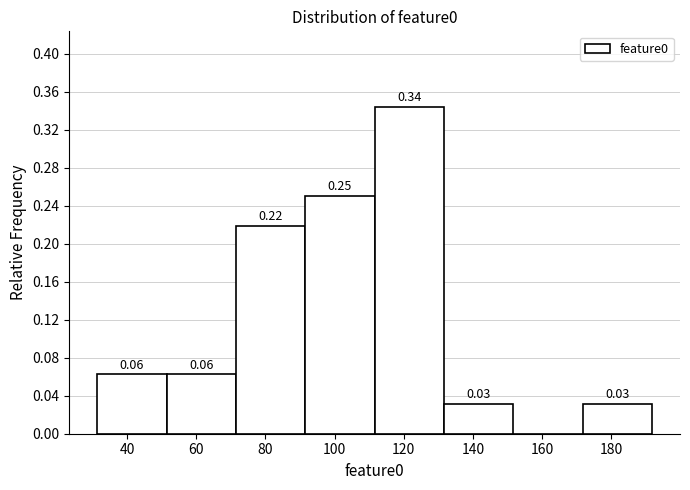

Over which range of the x-axis is the bar tallest?

112 to 132